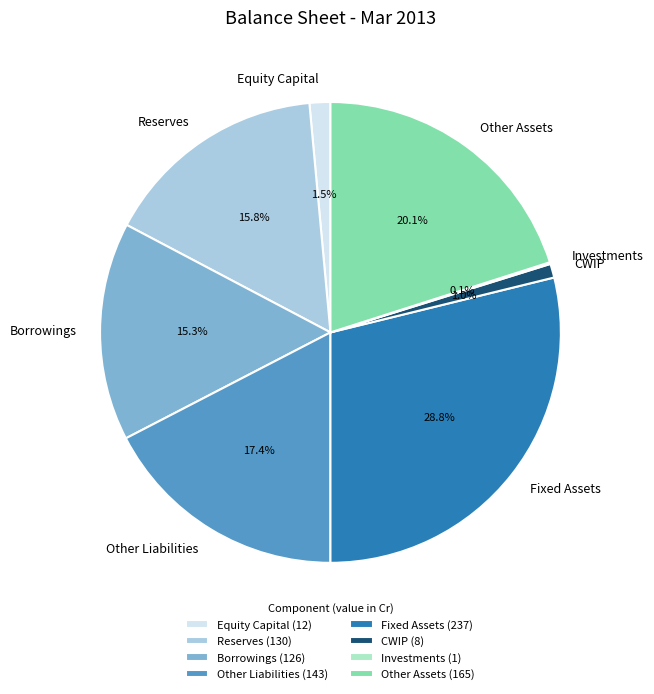

Is there a majority slice in this chart?

No